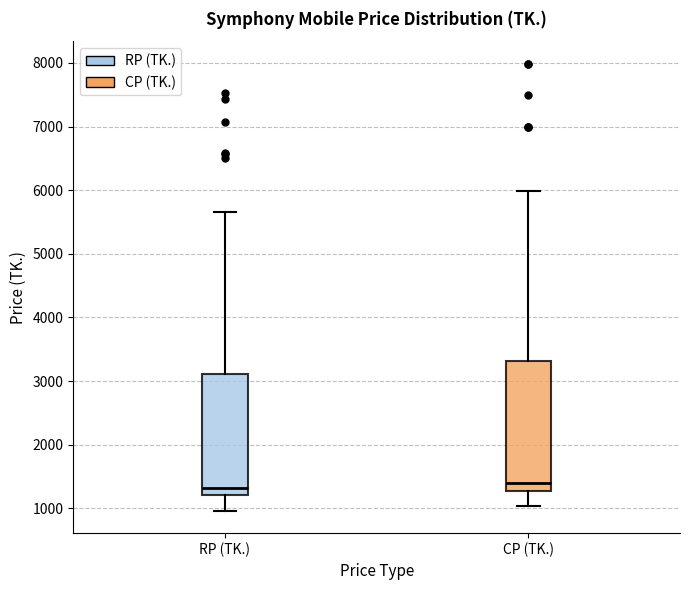

Comparing the boxes themselves (not the whiskers), which one is the tallest?

CP (TK.)